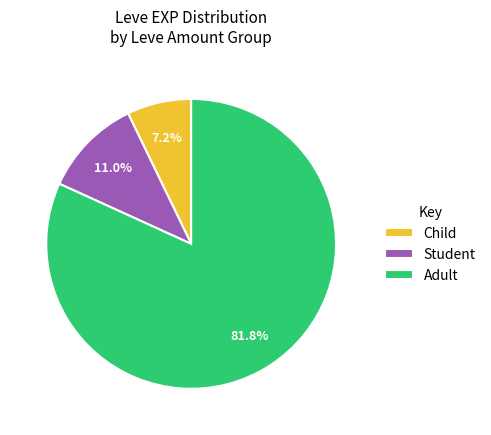

Which has a higher value, Adult or Student?

Adult